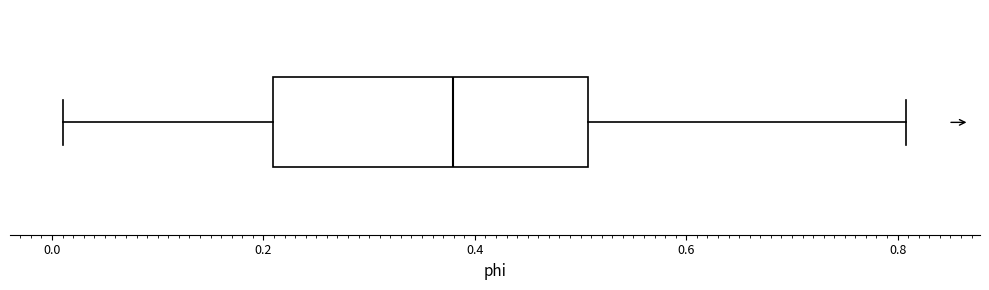

Where is the right edge of the box on the x-axis? The values are not printed on the chart, so give them approximately, as read against the axis.

0.50